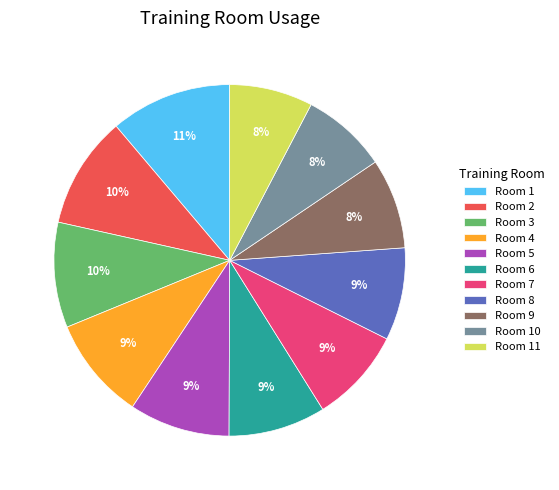

Count the number of slices in the pie.

11